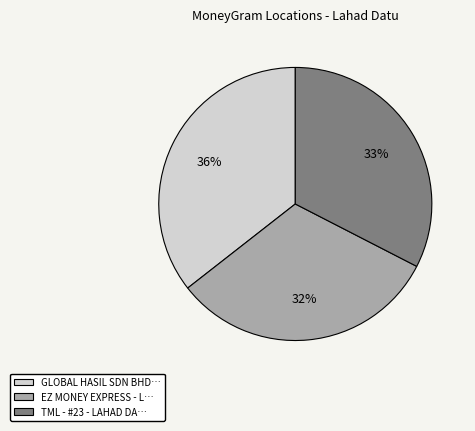

To the nearest percent, what is the difference between the largest and smallest slice percentages?

4%